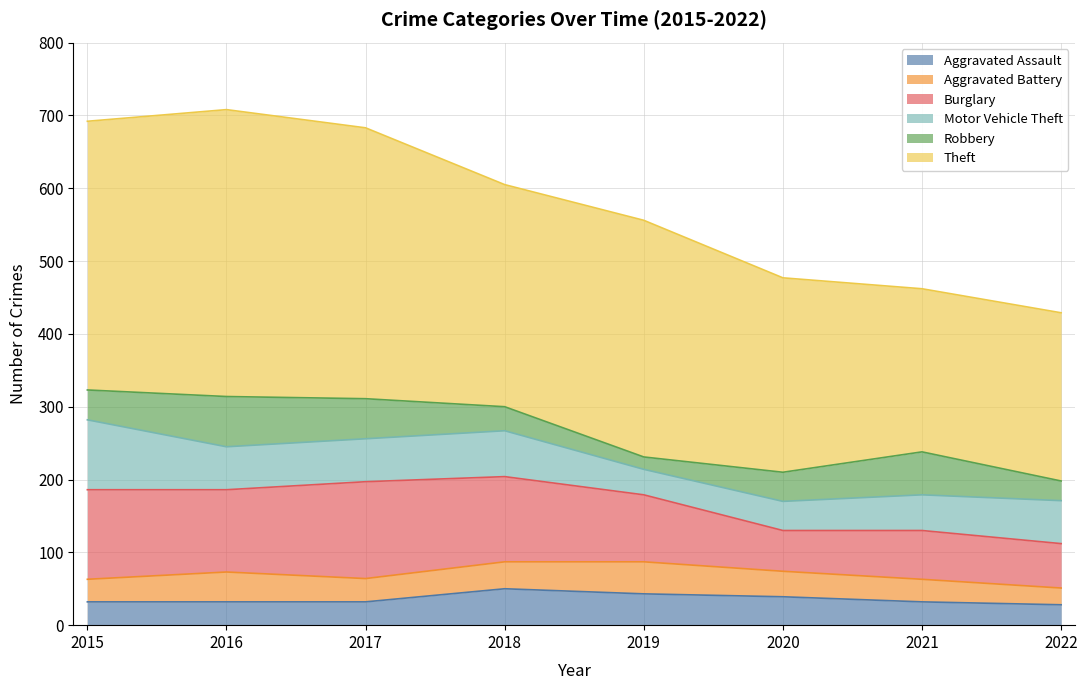

In Robbery, how many points are lower than both neighbors (excluding endpoints)?

1